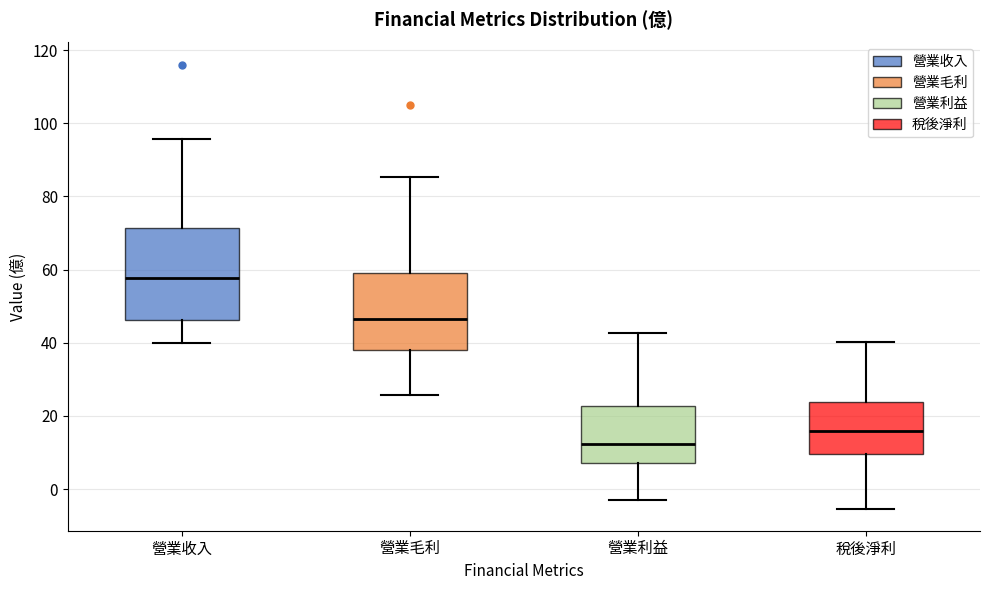

Reading left to right, transcribe this box plot: for each box, give where its median line is, the range the box spans, and where its two whiskers end, as read against the y-axis. The values are not printed on the chart, so give them approximately, as read against the axis.

營業收入: median 58, box 46 to 72, whiskers 40 to 96
營業毛利: median 46, box 38 to 60, whiskers 26 to 86
營業利益: median 12, box 8 to 22, whiskers -2 to 42
稅後淨利: median 16, box 10 to 24, whiskers -6 to 40